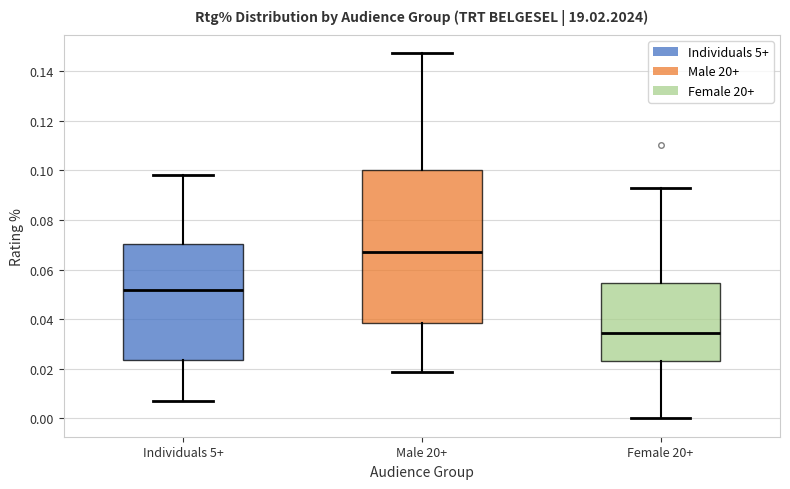

Where is the upper edge of the box for Female 20+ on the y-axis? The values are not printed on the chart, so give them approximately, as read against the axis.

0.054